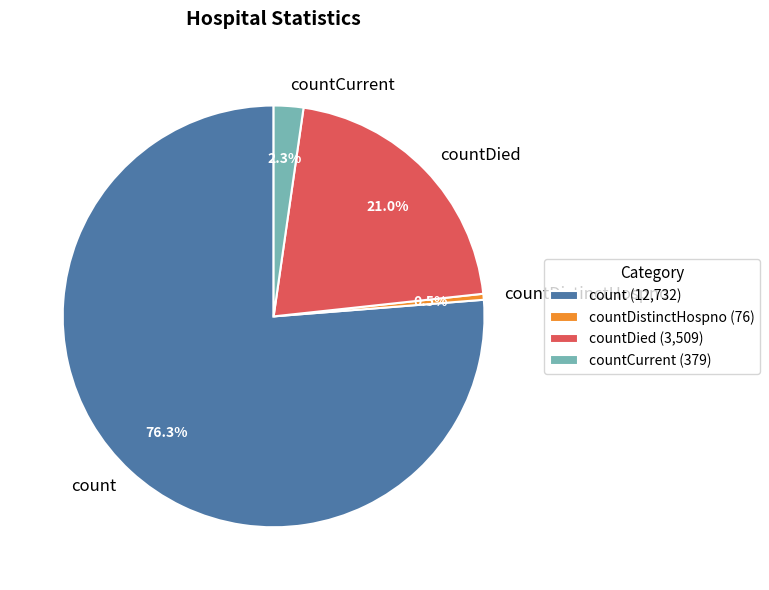

To the nearest percent, what is the average slice percentage?

25%